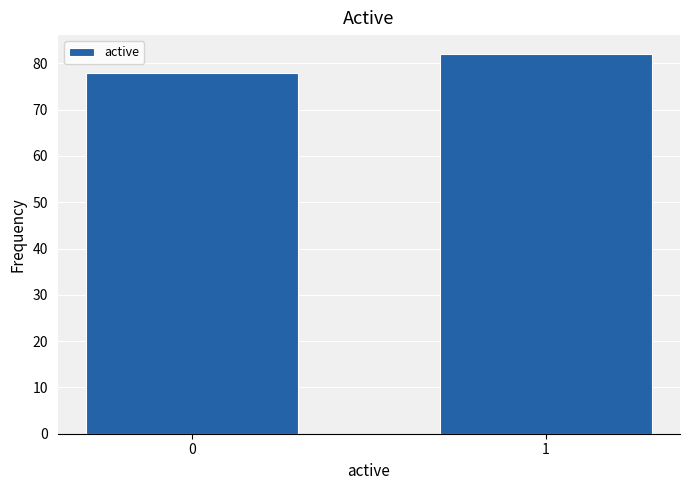

Reading left to right, what are all the values shown in this chart?

78	82